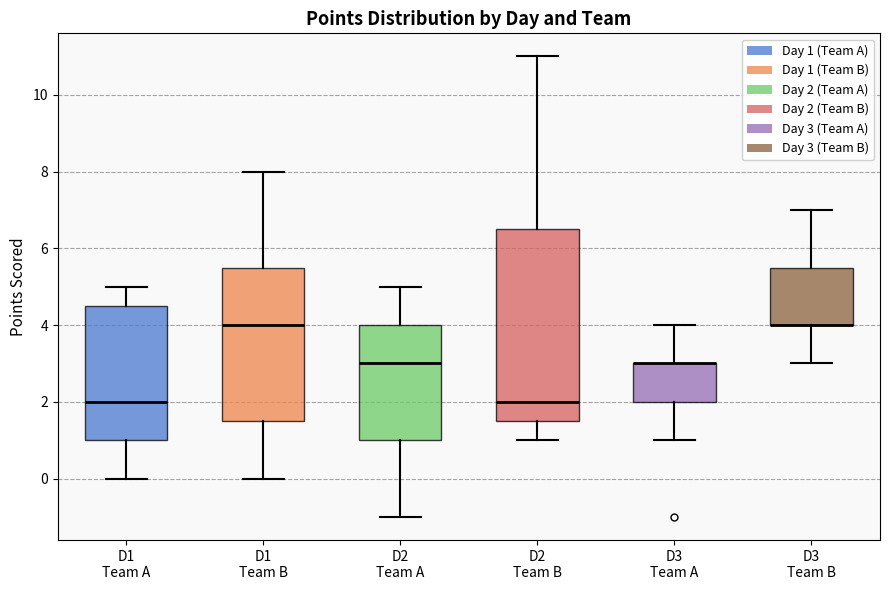

Reading left to right, transcribe this box plot: for each box, give where its median line is, the range the box spans, and where its two whiskers end, as read against the y-axis. The values are not printed on the chart, so give them approximately, as read against the axis.

D1 Team A: median 2.0, box 1.0 to 4.6, whiskers 0.0 to 5.0
D1 Team B: median 4.0, box 1.6 to 5.6, whiskers 0.0 to 8.0
D2 Team A: median 3.0, box 1.0 to 4.0, whiskers -1.0 to 5.0
D2 Team B: median 2.0, box 1.6 to 6.6, whiskers 1.0 to 11.0
D3 Team A: median 3.0 (drawn on the box's upper edge), box 2.0 to 3.0, whiskers 1.0 to 4.0
D3 Team B: median 4.0 (drawn on the box's lower edge), box 4.0 to 5.6, whiskers 3.0 to 7.0